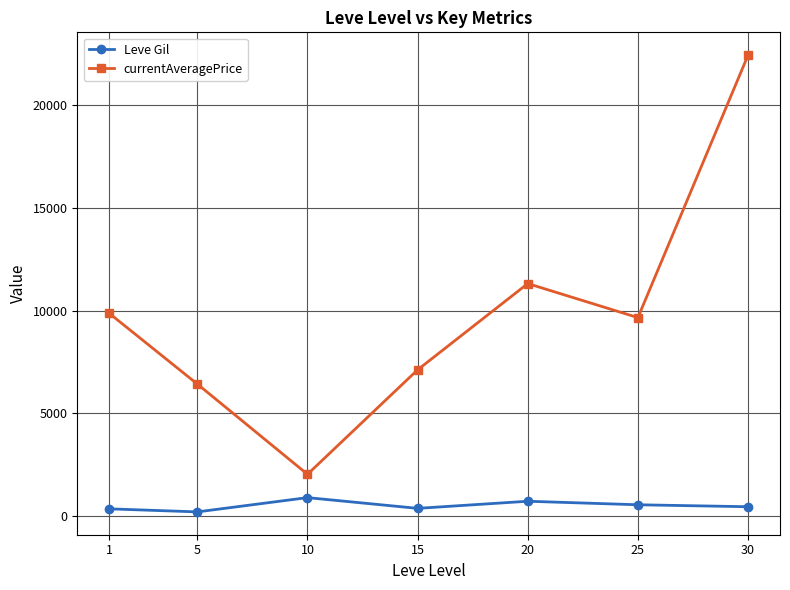

What is the spread (max minus min) of values at 15?

6748.7